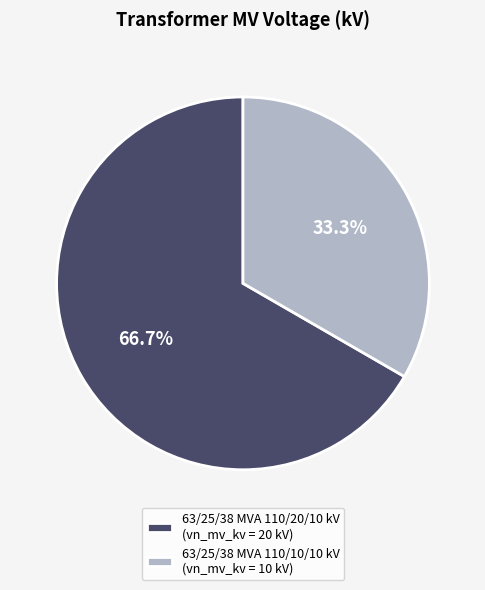

The 63/25/38 MVA 110/10/10 kV slice represents 33% of the pie. True or false?

True